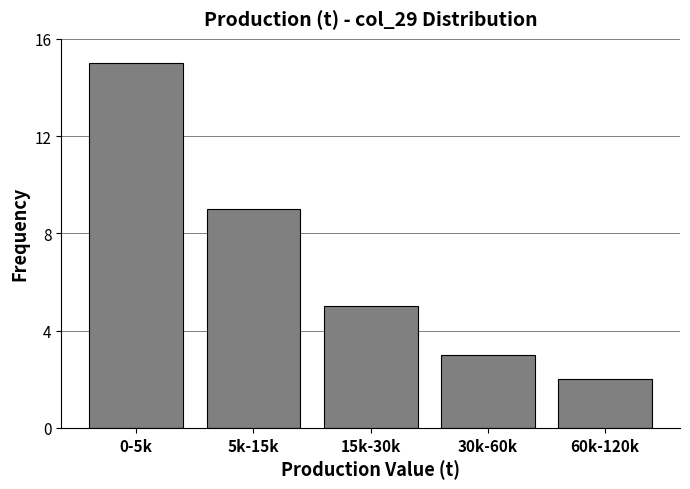

Reading left to right, extract all data points from this chart.

0-5k=15	5k-15k=9	15k-30k=5	30k-60k=3	60k-120k=2